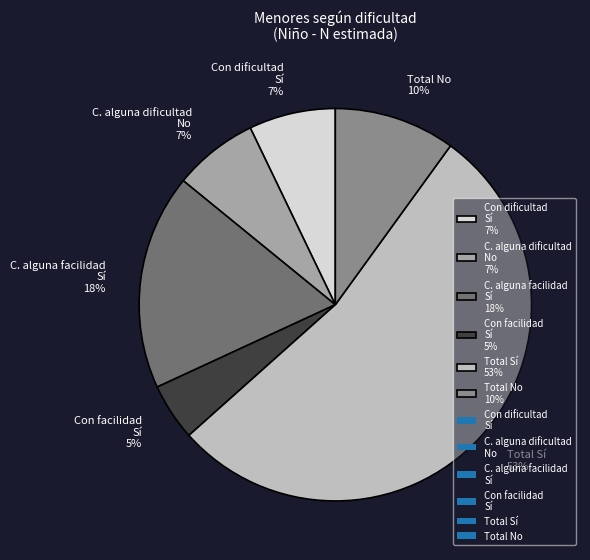

How many slices are in this pie chart?

6